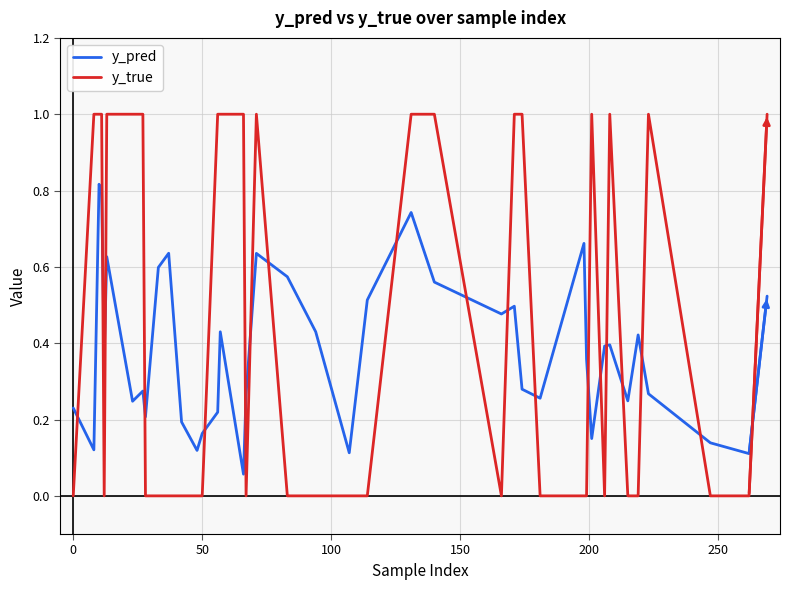

What is the greatest value displayed?

1.0